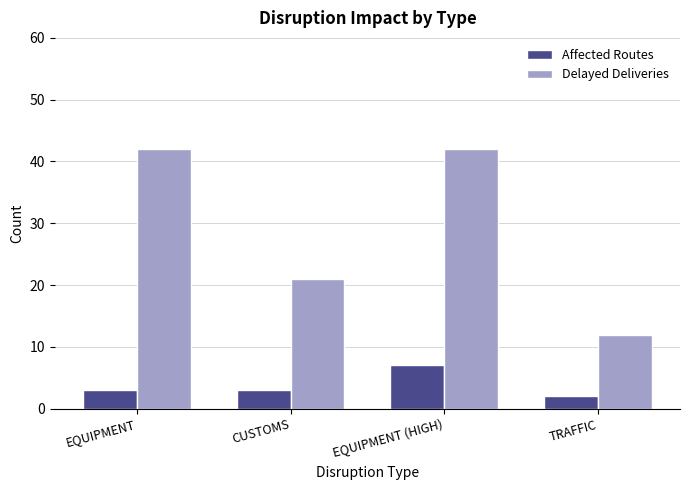

How many data points does each series have?

4